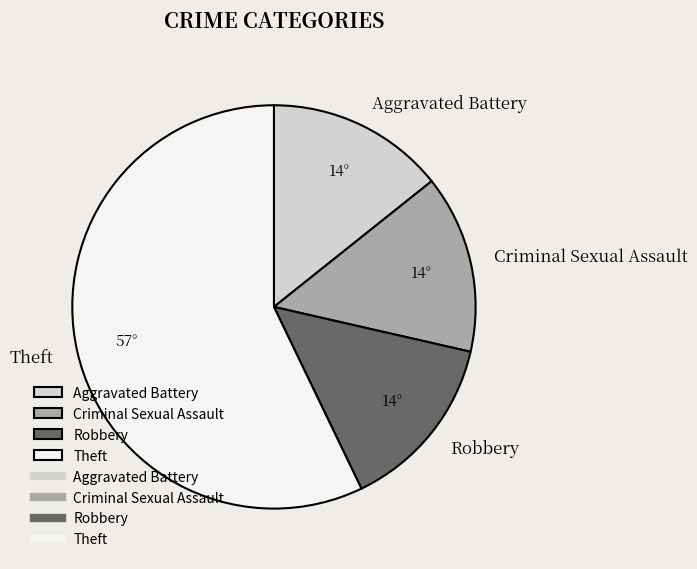

The Criminal Sexual Assault slice represents 14% of the pie. True or false?

True